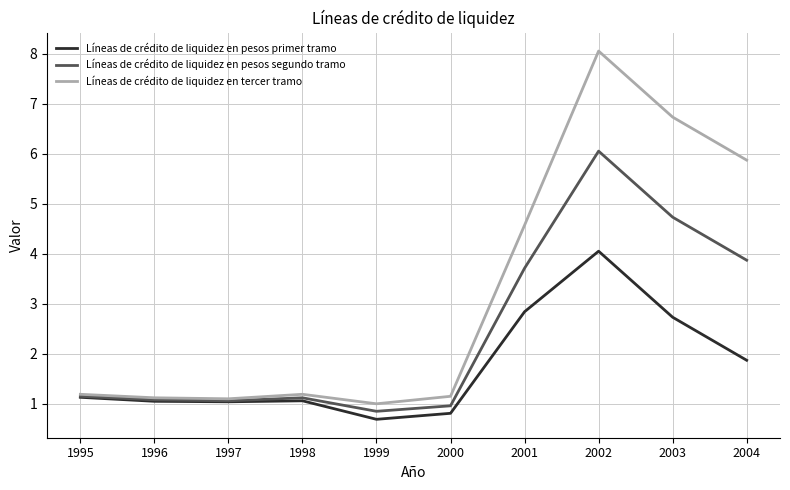

Is it true that Líneas de crédito de liquidez en tercer tramo equals 0.3 at 1995?

False